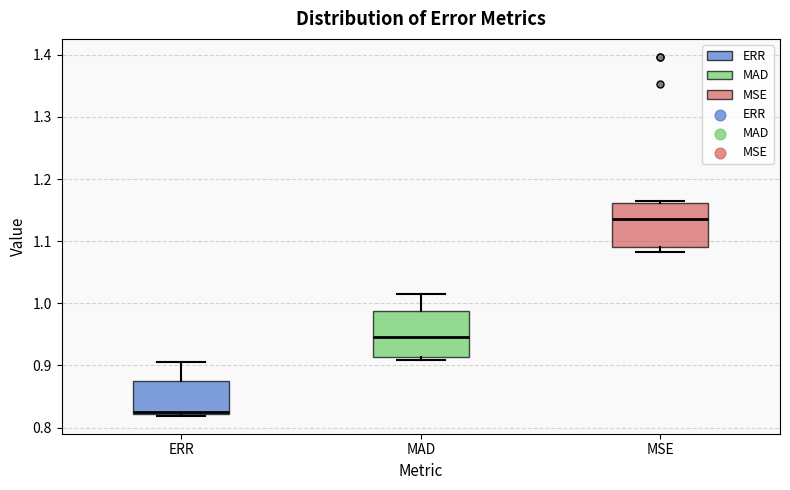

Reading left to right, transcribe this box plot: for each box, give where its median line is, the range the box spans, and where its two whiskers end, as read against the y-axis. The values are not printed on the chart, so give them approximately, as read against the axis.

ERR: median 0.82, box 0.82 to 0.88, whiskers 0.82 to 0.91
MAD: median 0.95, box 0.91 to 0.99, whiskers 0.91 (just below the box's lower edge) to 1.02
MSE: median 1.14, box 1.09 to 1.16, whiskers 1.08 to 1.16 (just above the box's upper edge)